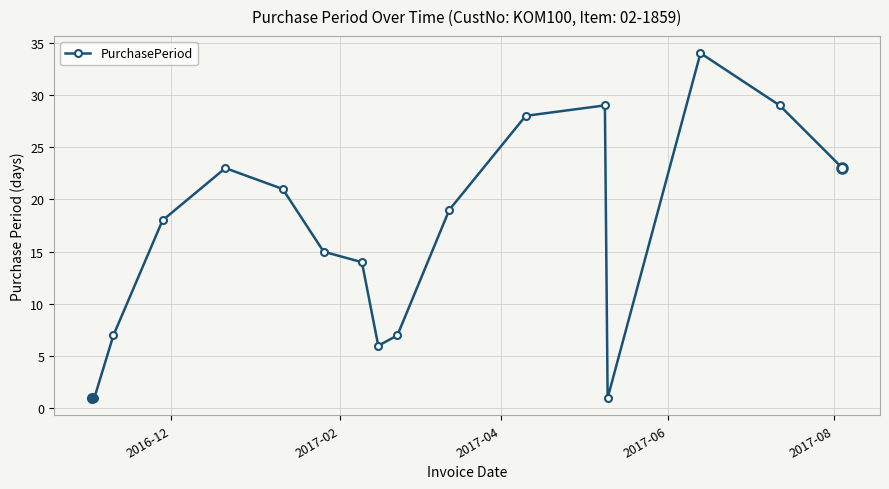

What is the value of the 17th point from the left?

23